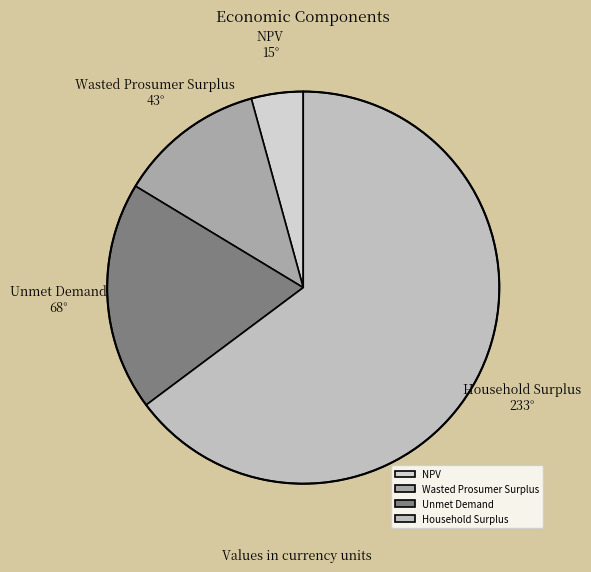

Is it true that Household Surplus is 65% of the pie?

True